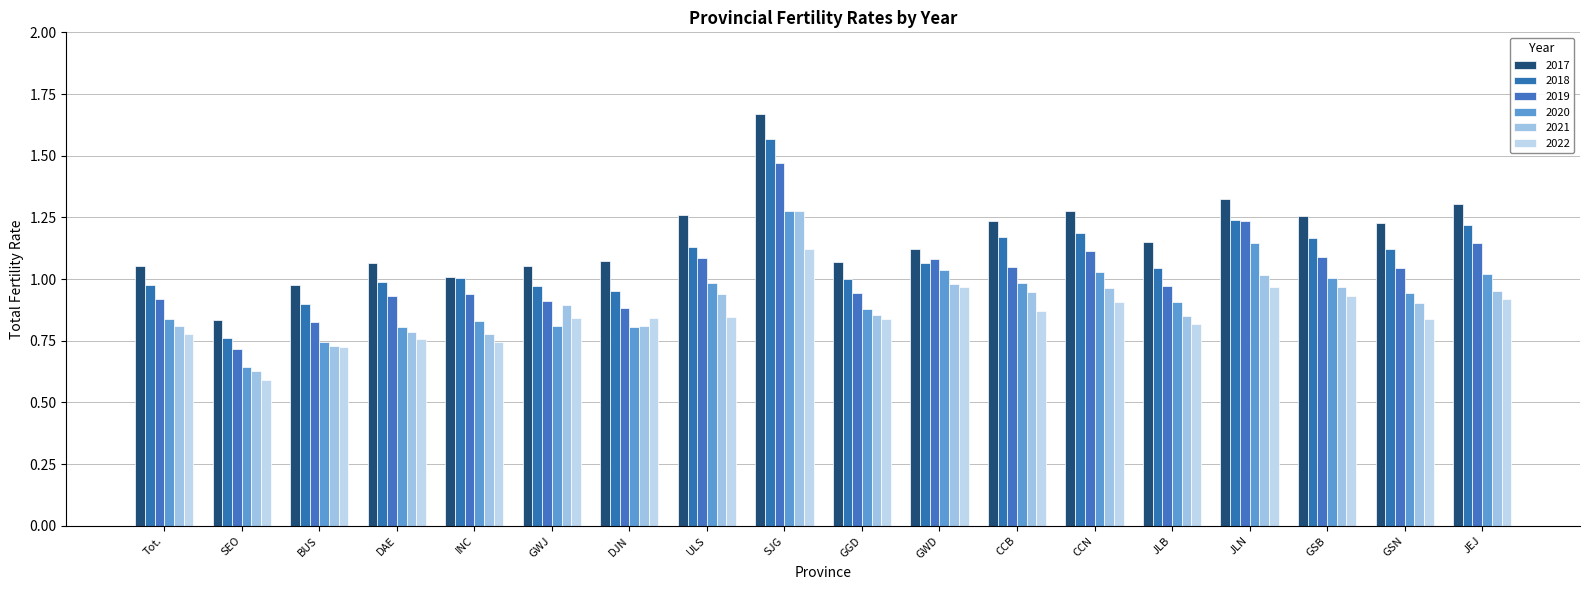

Are the bars grouped side by side (vs. stacked)?

Yes